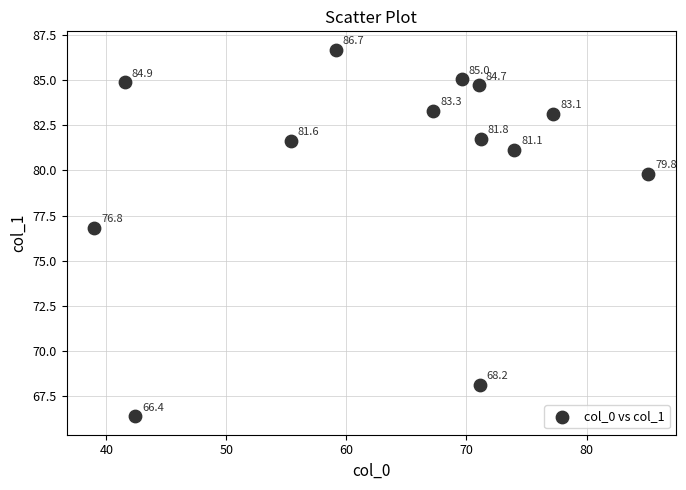

What is the range of X values (max minus min)?

46.1